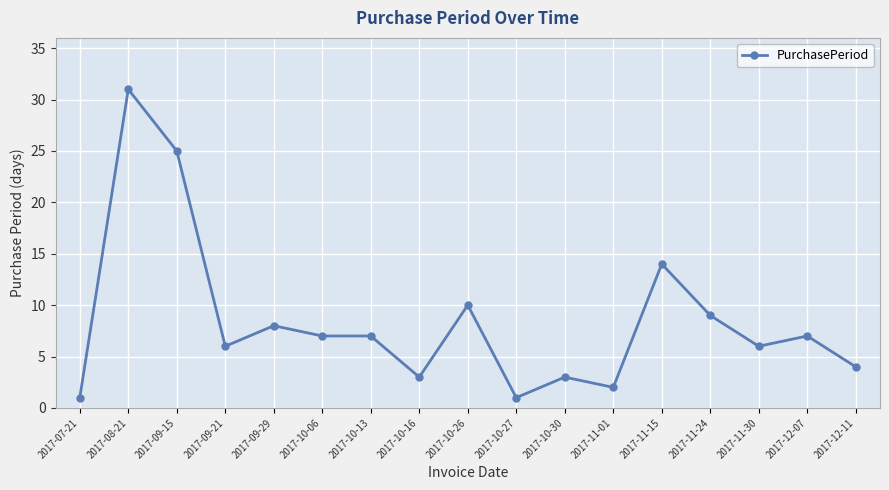

Which category has the highest value across all series?

2017-08-21